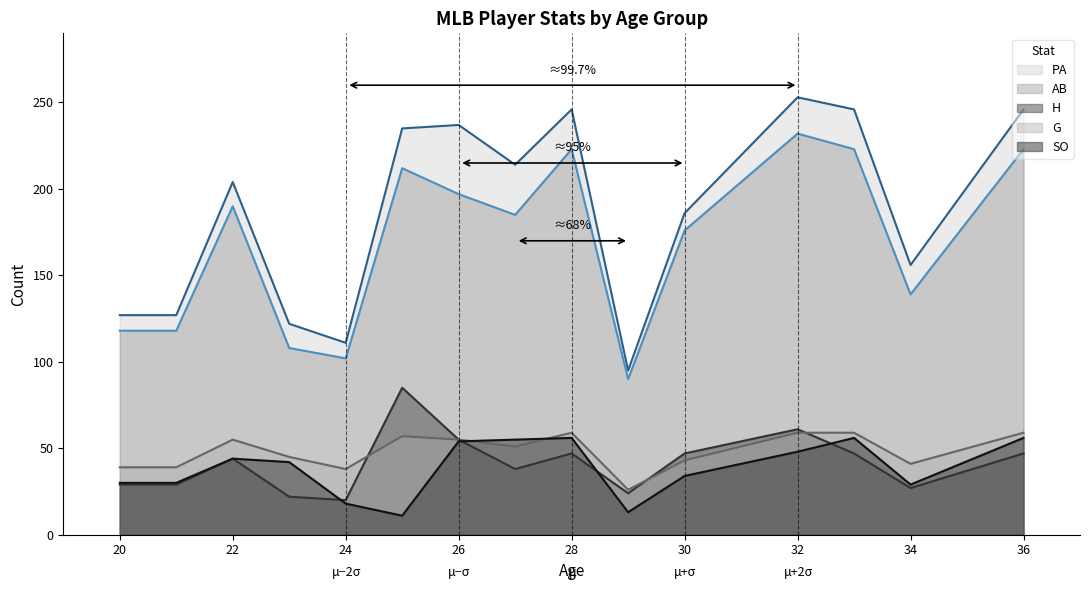

True or false: SO and PA cross at least once.

False